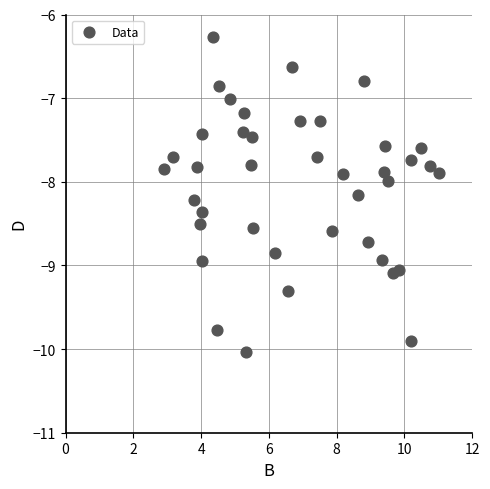

What is the range of X values (max minus min)?

8.1